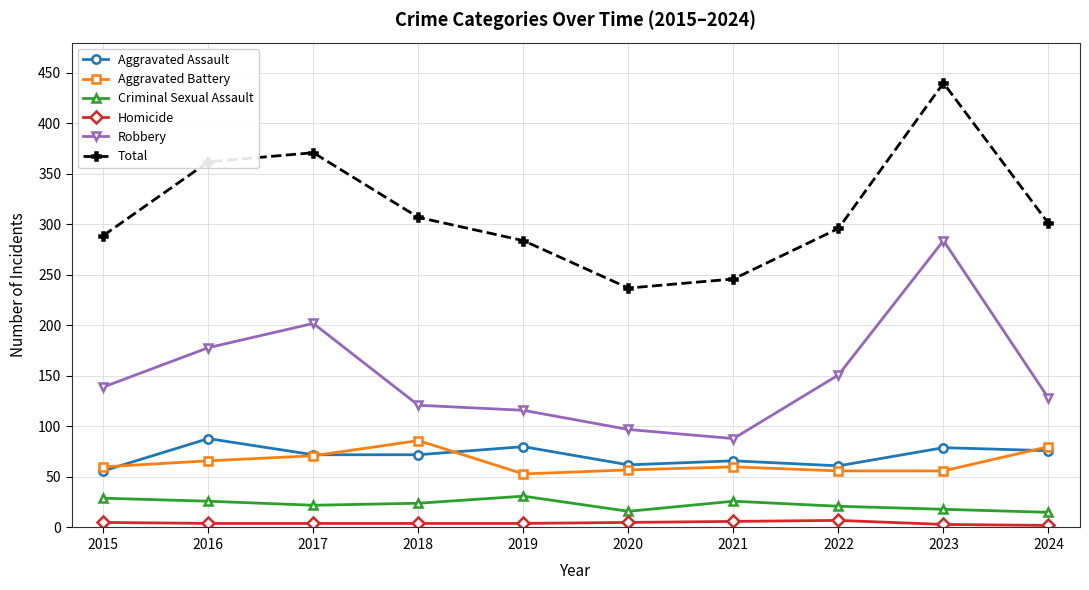

What is the difference between the second highest and minimum values in the Homicide series?

4